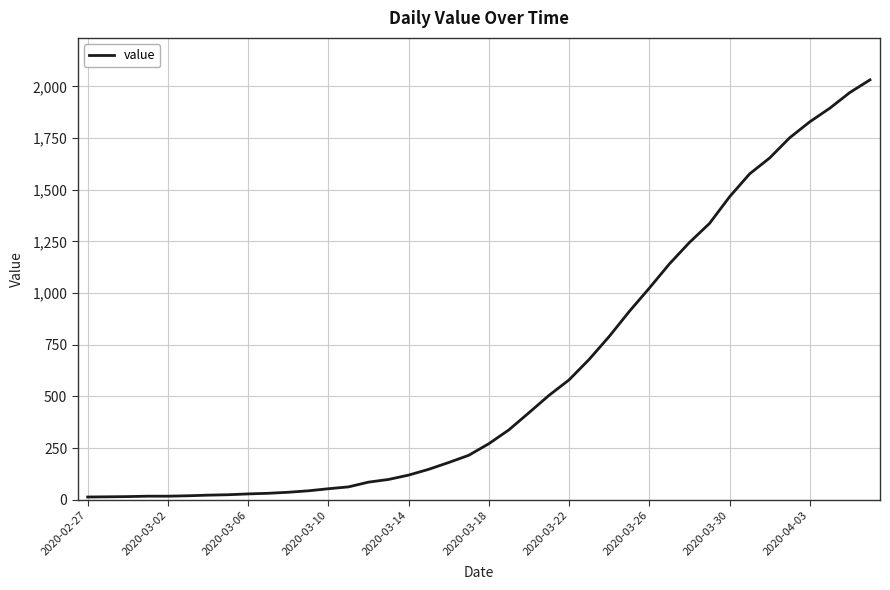

What is the minimum value shown in the chart?

13